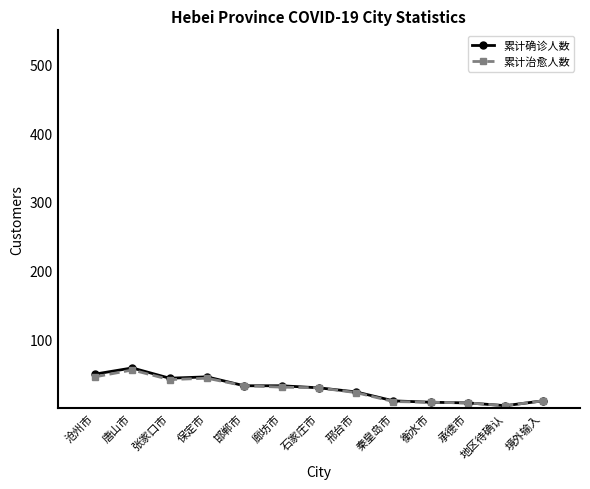

What position from the right is 保定市?

10